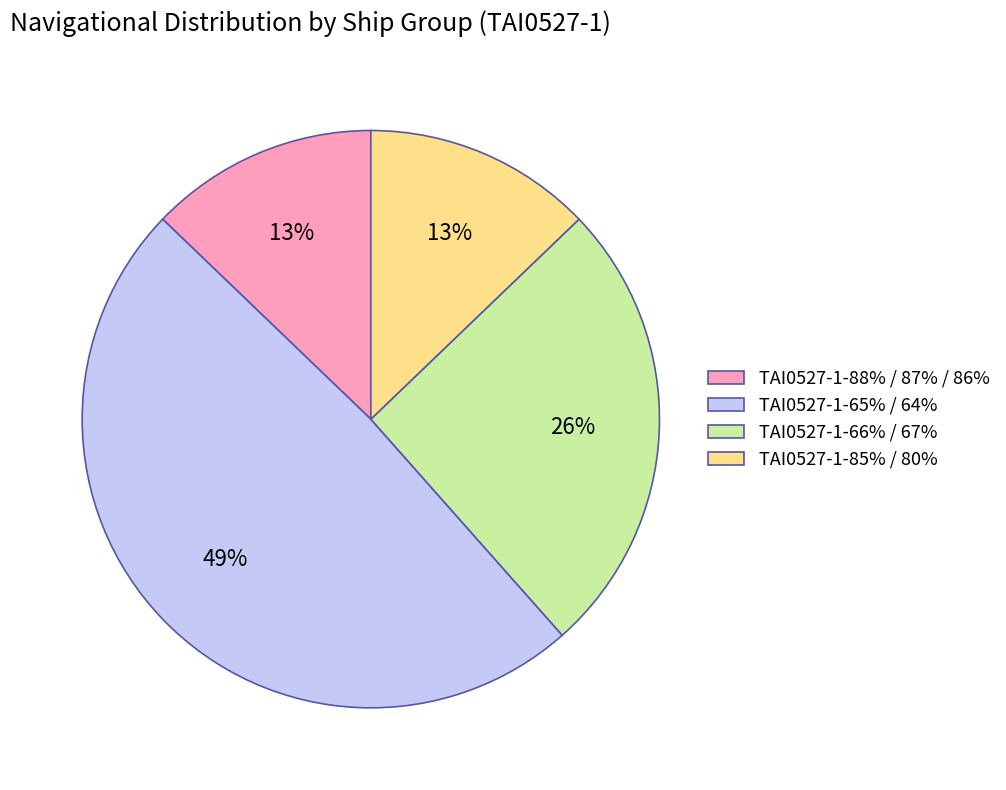

Which category has the biggest portion of the pie?

TAI0527-1-65% / 64%